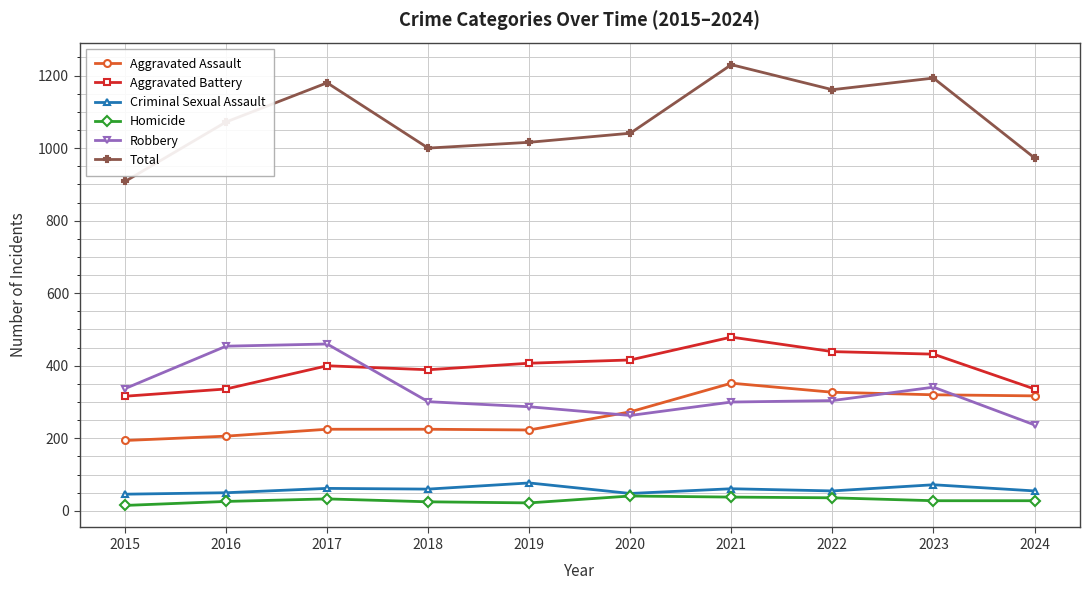

The value of Aggravated Assault at 2019 is 107. True or false?

False